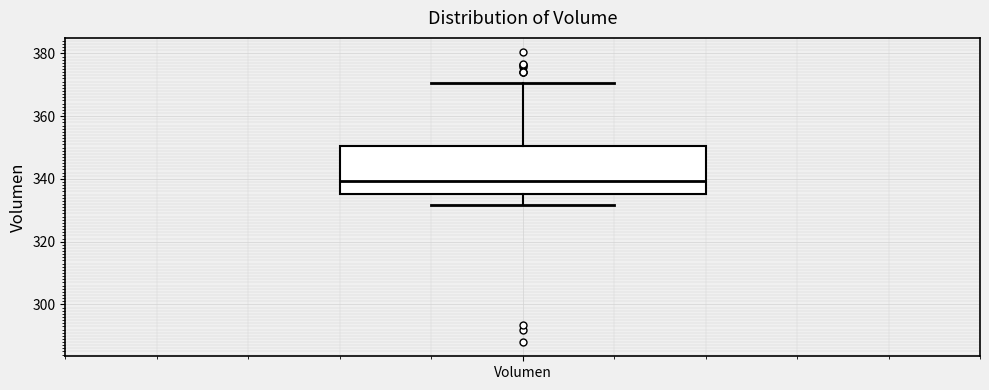

Where is the upper edge of the box for Volumen on the y-axis? The values are not printed on the chart, so give them approximately, as read against the axis.

350